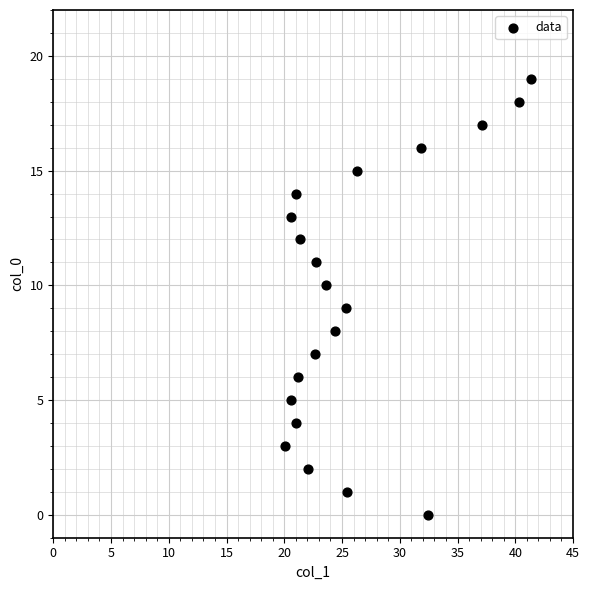

What is the range of Y values (max minus min)?

19